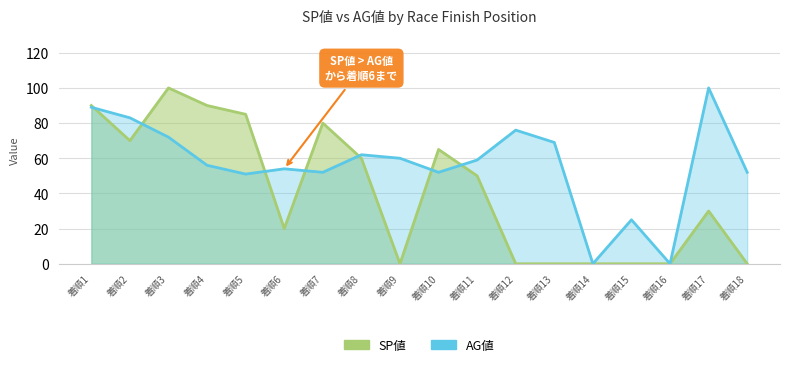

True or false: SP値 and AG値 intersect in this chart.

True